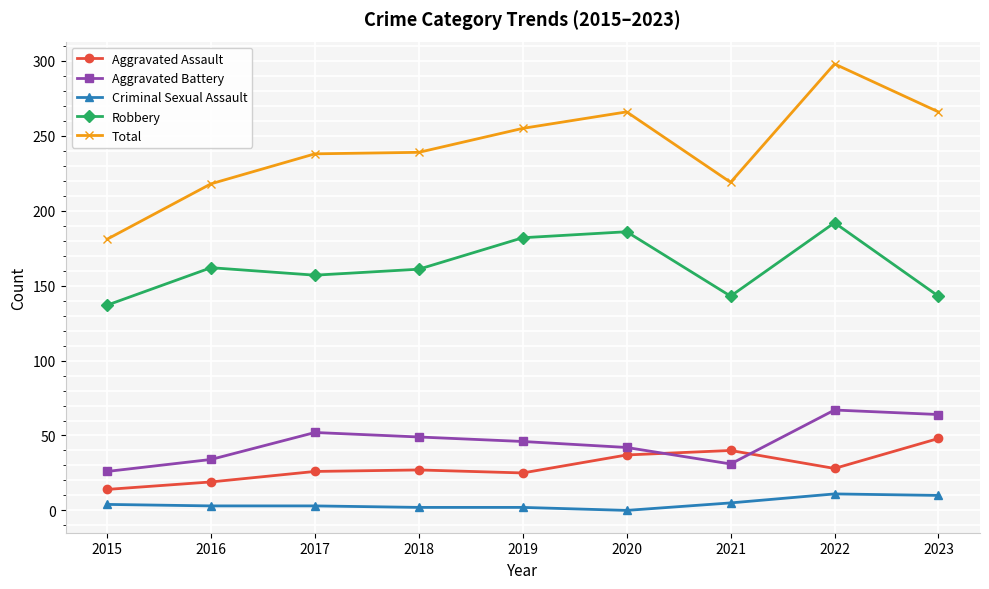

True or false: Robbery and Criminal Sexual Assault cross at least once.

False